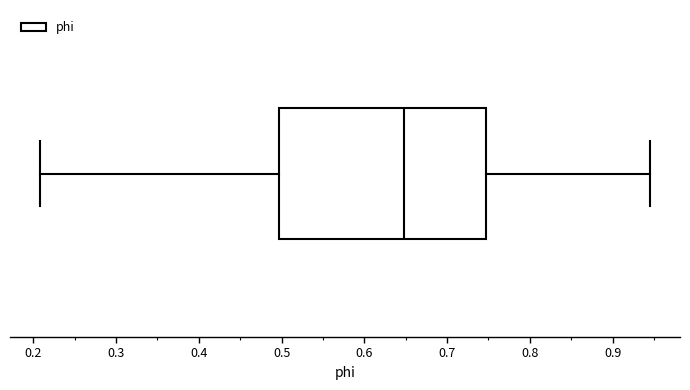

Where does the median line of the box sit on the x-axis? The values are not printed on the chart, so give them approximately, as read against the axis.

0.65